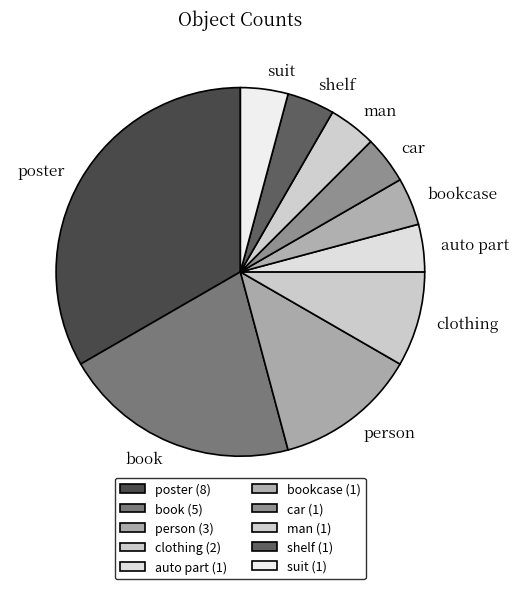

Does clothing represent more than half of the total?

No